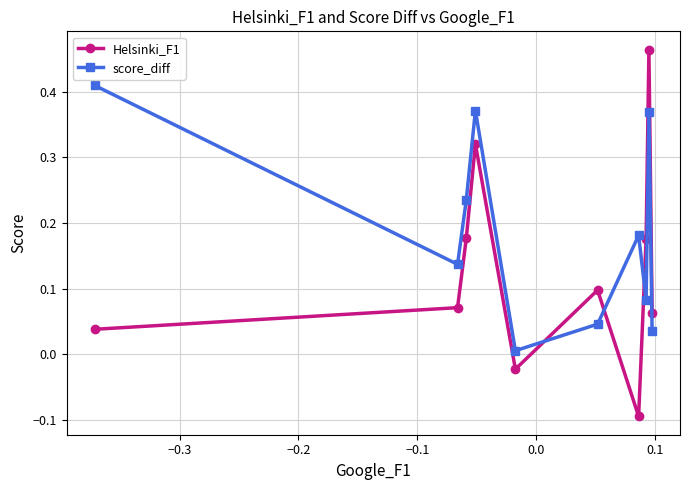

List the series in order of their overall mean, highest first.

score_diff, Helsinki_F1